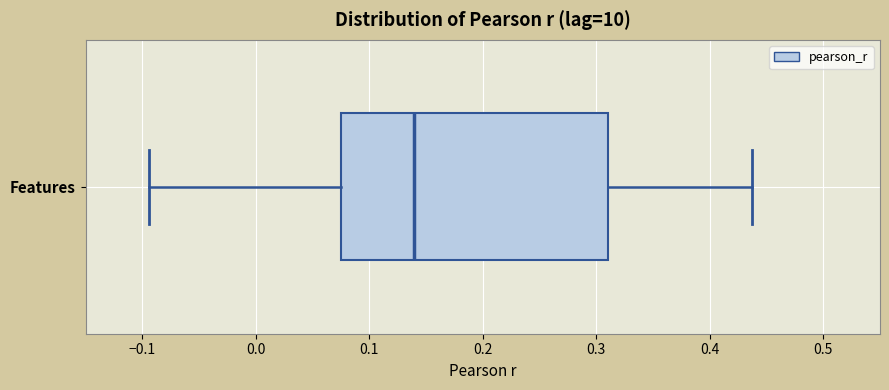

Transcribe this box plot: give where the median line is, the range the box spans, and where the two whiskers end, as read against the x-axis. The values are not printed on the chart, so give them approximately, as read against the axis.

median 0.14, box 0.08 to 0.31, whiskers -0.09 to 0.44